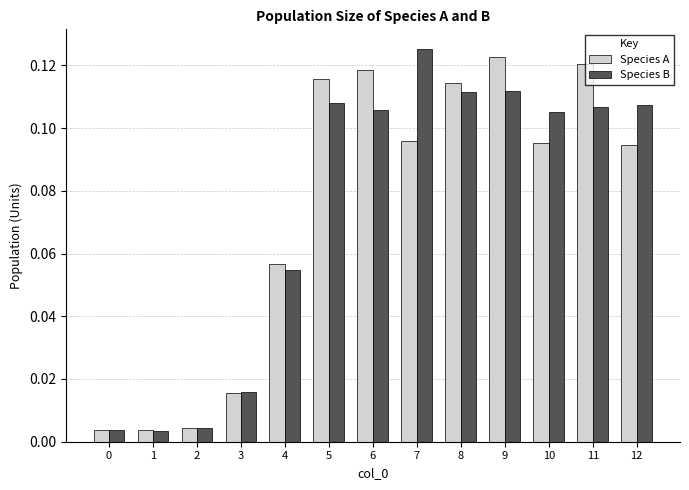

At 11, list the series in order from largest to smallest.

Species A, Species B